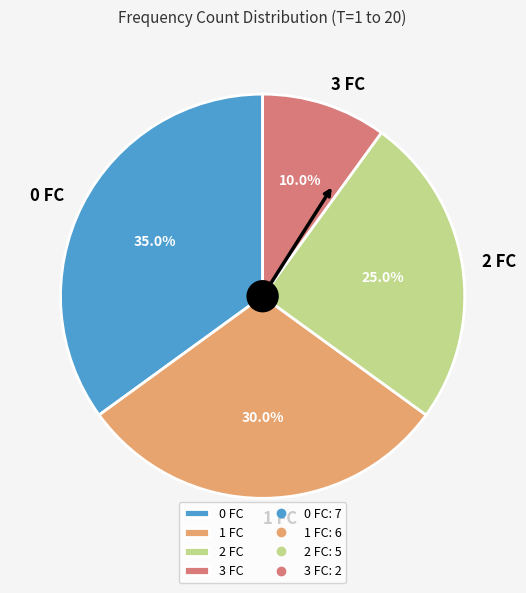

To the nearest percent, what is the combined percentage of 0 FC and 3 FC?

45%